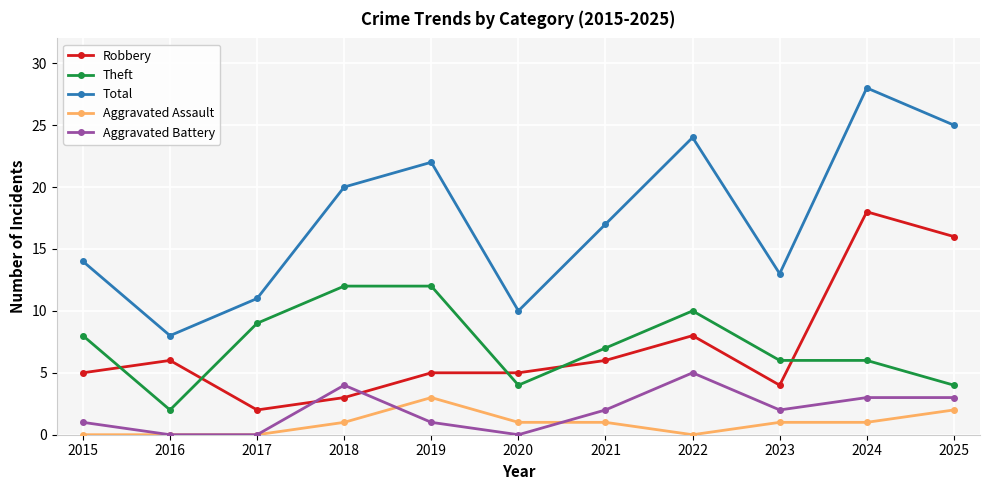

At which category does Total reach its first local valley?

2016